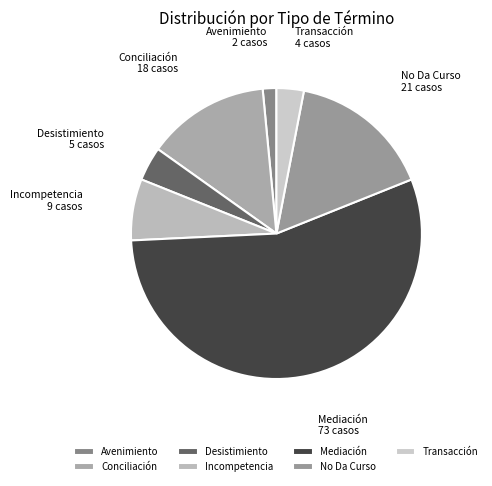

Combined, do Conciliación and Transacción account for over 50%?

No